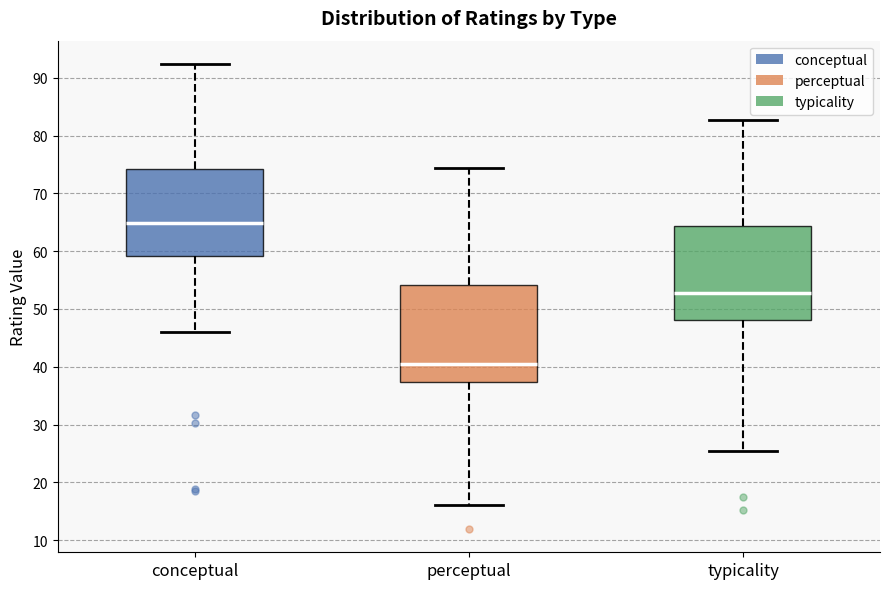

Which box has the highest median line?

conceptual